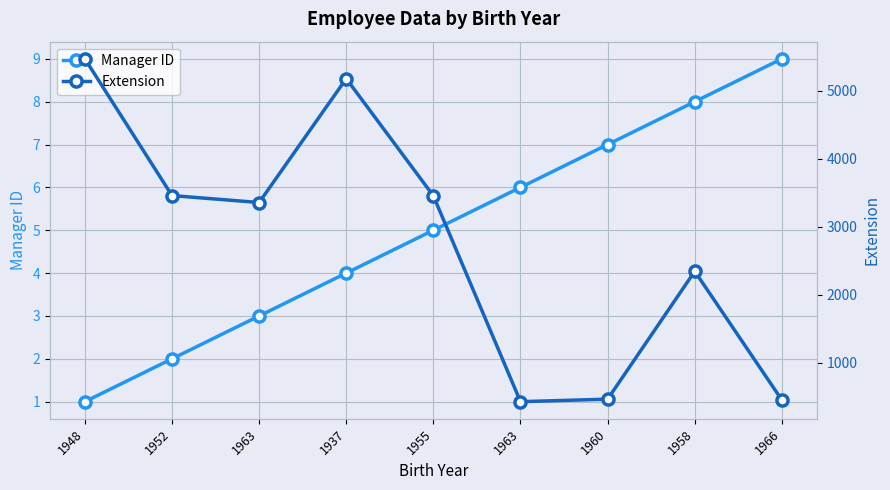

What is the total value across all series at 1966?

461